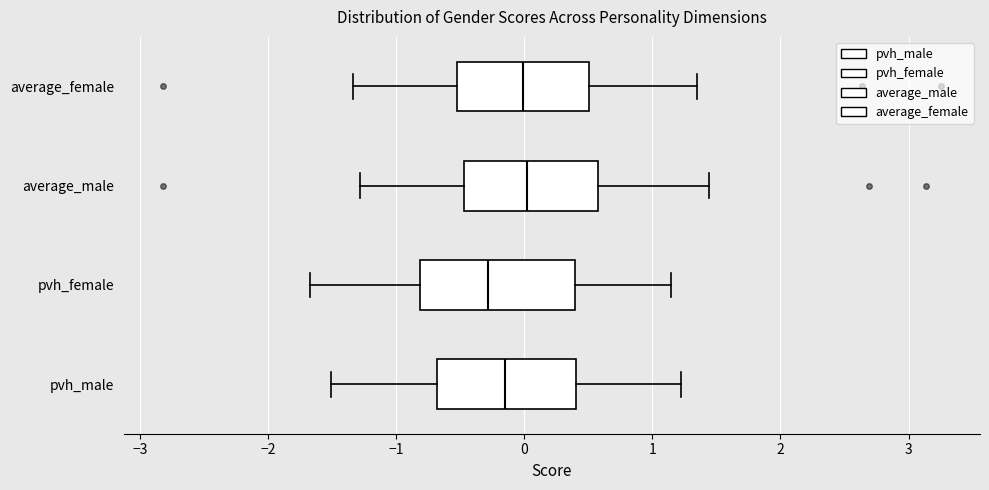

Reading bottom to top, transcribe this box plot: for each box, give where its median line is, the range the box spans, and where its two whiskers end, as read against the x-axis. The values are not printed on the chart, so give them approximately, as read against the axis.

pvh_male: median -0.2, box -0.7 to 0.4, whiskers -1.5 to 1.2
pvh_female: median -0.3, box -0.8 to 0.4, whiskers -1.7 to 1.1
average_male: median 0.0, box -0.5 to 0.6, whiskers -1.3 to 1.4
average_female: median 0.0, box -0.5 to 0.5, whiskers -1.3 to 1.3